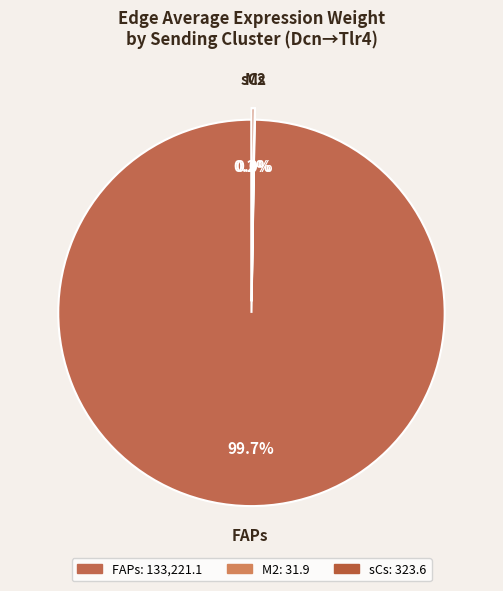

To the nearest percent, what is the difference between the largest and smallest slice percentages?

100%